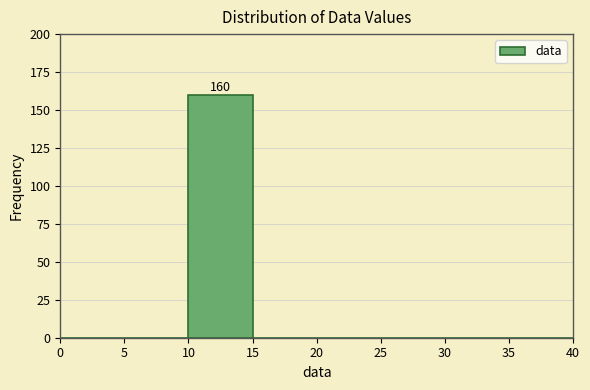

Which range on the x-axis has the tallest bar?

10 to 15